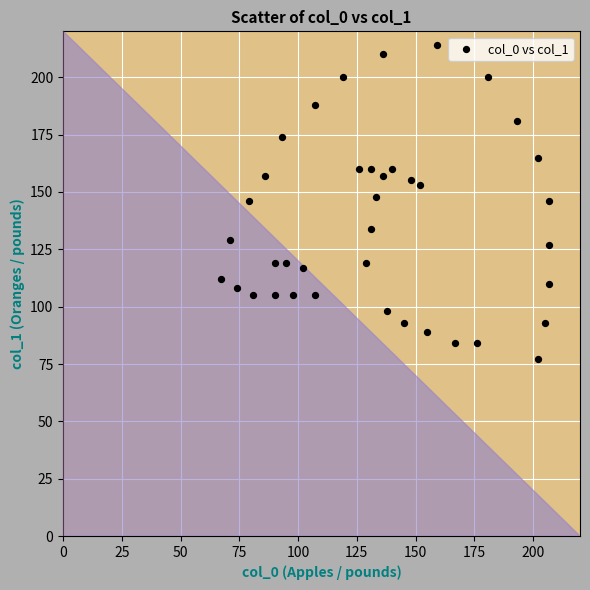

What is the range of X values (max minus min)?

140